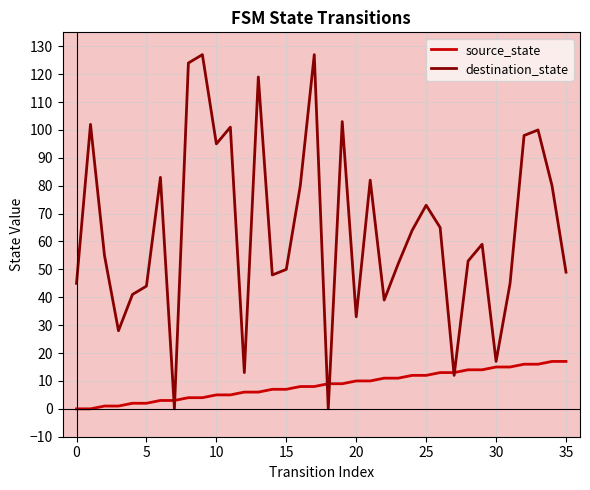

Reading right to left, list all the values displayed in this chart.

source_state: 17	17	16	16	15	15	14	14	13	13	12	12	11	11	10	10	9	9	8	8	7	7	6	6	5	5	4	4	3	3	2	2	1	1	0	0
destination_state: 49	80	100	98	45	17	59	53	12	65	73	64	52	39	82	33	103	0	127	80	50	48	119	13	101	95	127	124	0	83	44	41	28	55	102	45